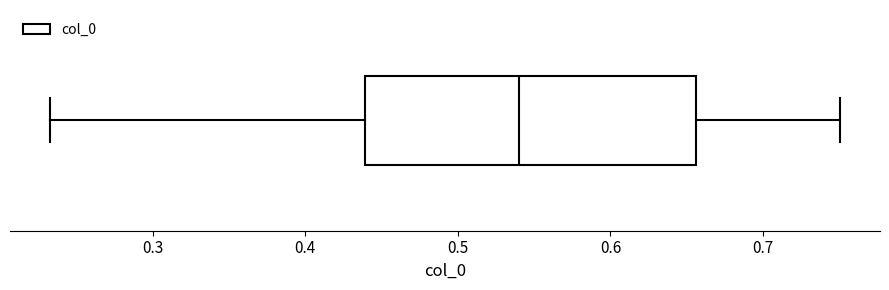

Transcribe this box plot: give where the median line is, the range the box spans, and where the two whiskers end, as read against the x-axis. The values are not printed on the chart, so give them approximately, as read against the axis.

median 0.54, box 0.44 to 0.66, whiskers 0.23 to 0.75